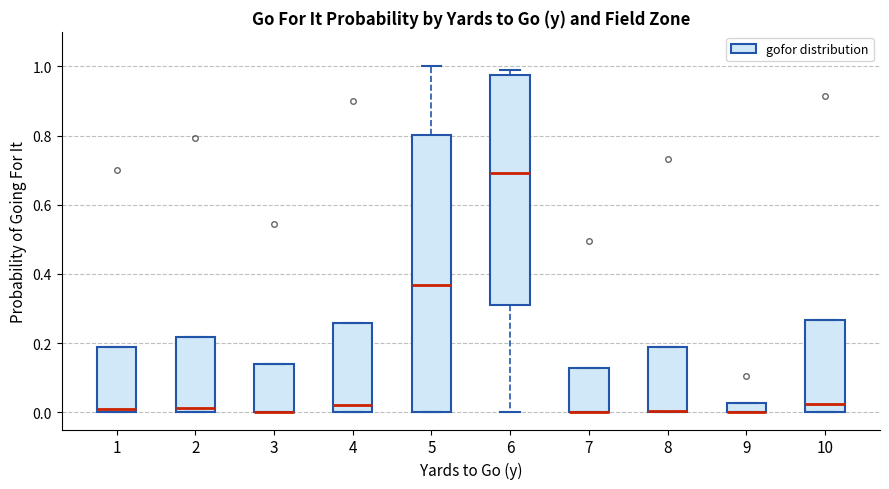

Where is the upper edge of the box at x = 10 on the y-axis? The values are not printed on the chart, so give them approximately, as read against the axis.

0.26